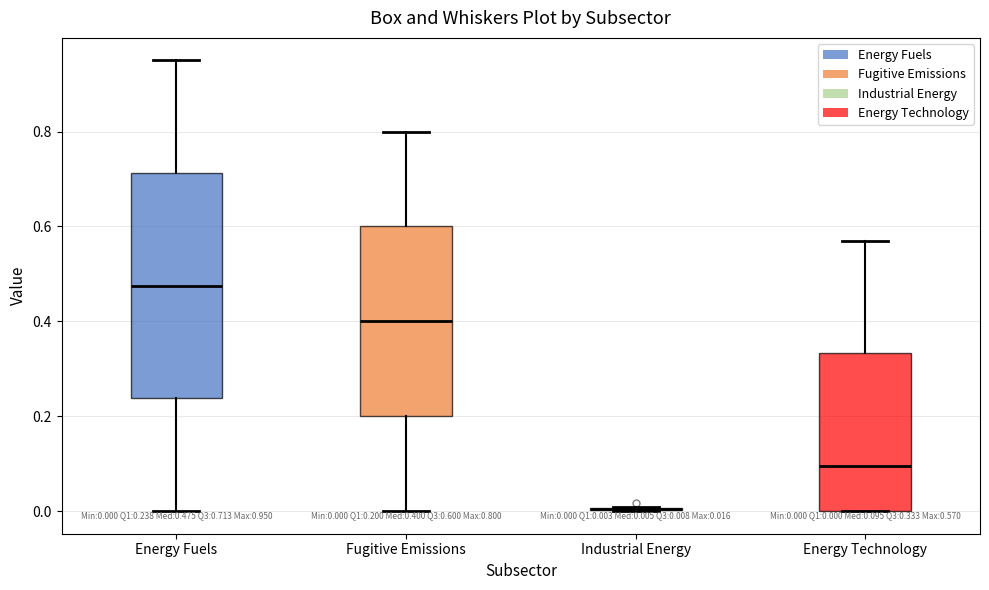

Comparing the boxes themselves (not the whiskers), which one is the tallest?

Energy Fuels